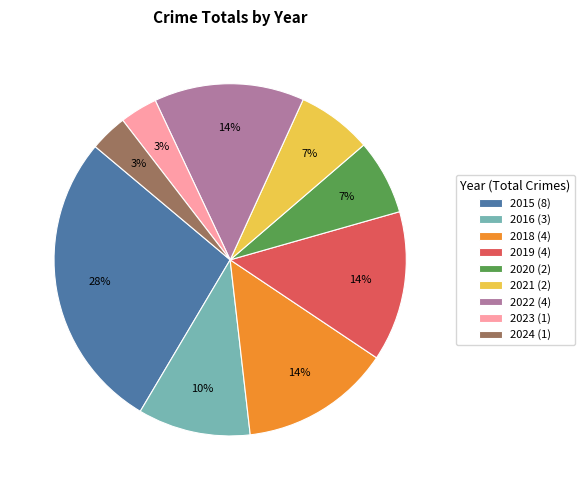

Between 2015 (8) and 2023 (1), which is larger?

2015 (8)